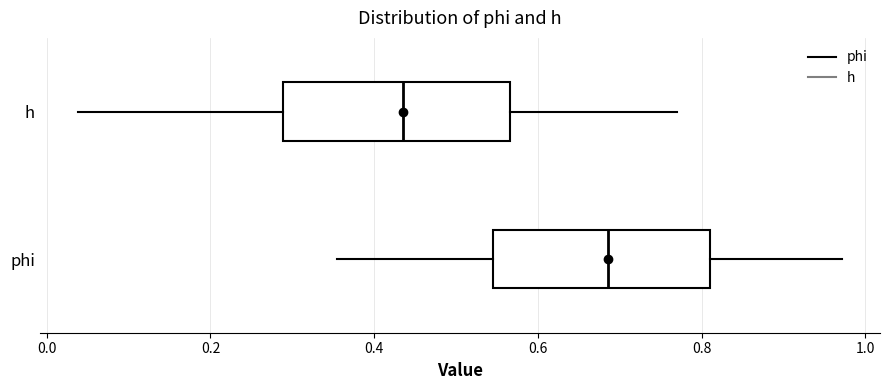

Reading bottom to top, read every box against the x-axis: the position of its median line, the range the box covers, and the ends of its whiskers. The values are not printed on the chart, so give them approximately, as read against the axis.

phi: median 0.68, box 0.54 to 0.82, whiskers 0.36 to 0.98
h: median 0.44, box 0.28 to 0.56, whiskers 0.04 to 0.76